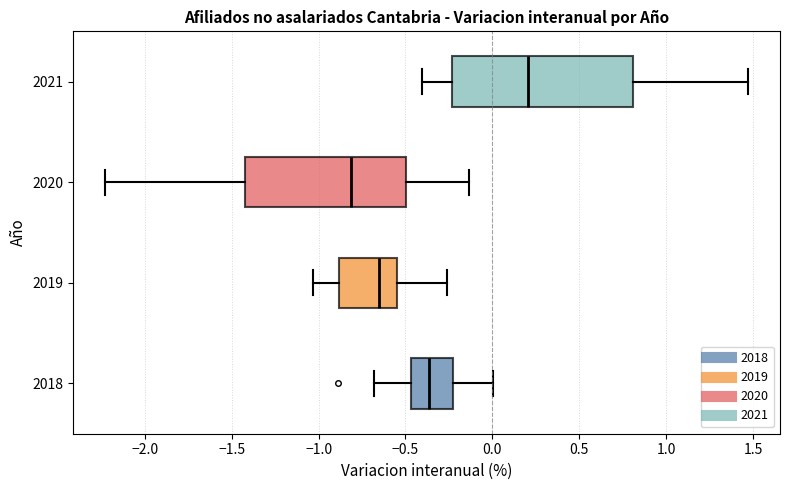

Which box's median line is the furthest to the right?

2021